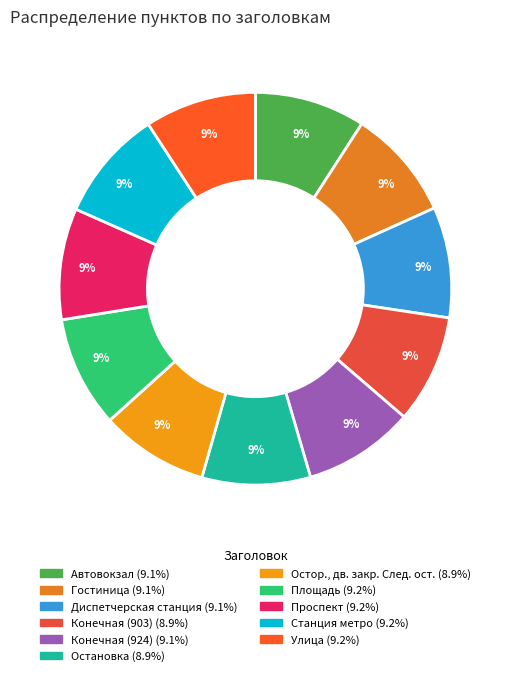

Between Гостиница and Автовокзал, which is larger?

Гостиница